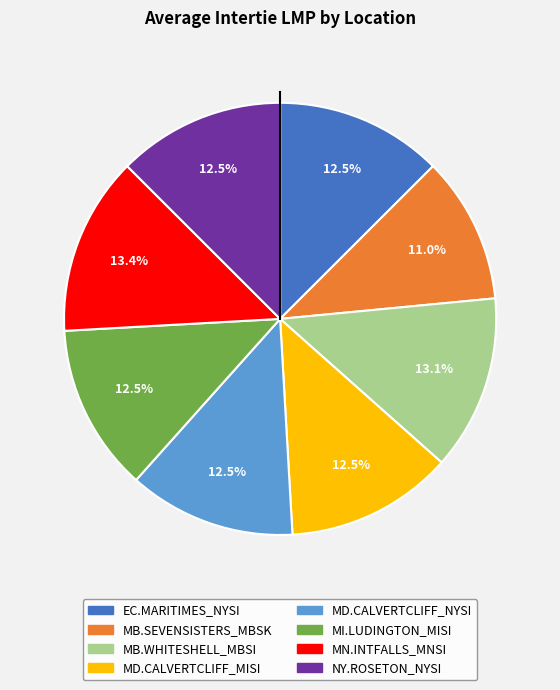

What percentage is the MB.WHITESHELL_MBSI slice, to the nearest percent?

13%